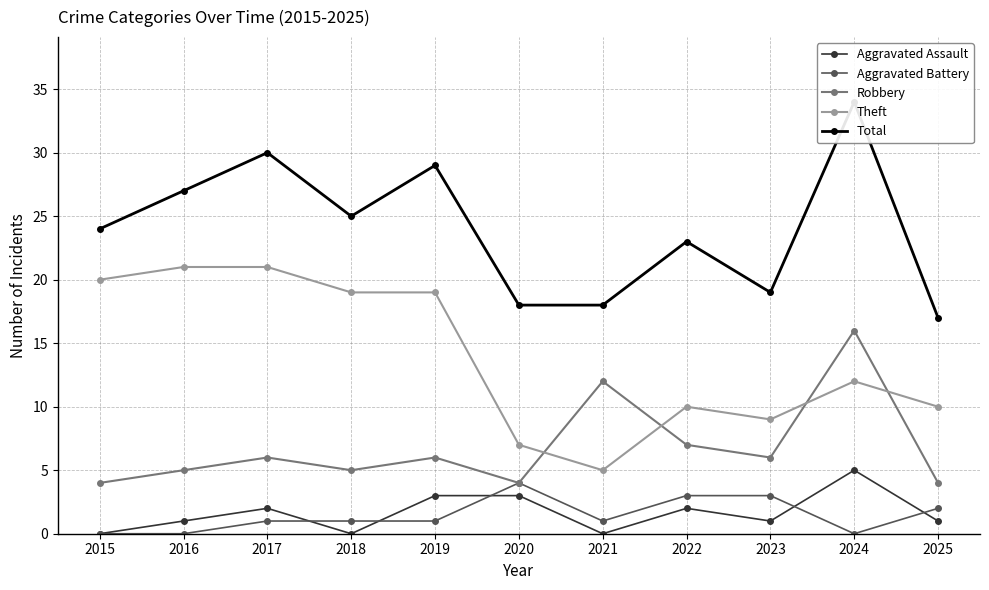

What is the total value across all series at 2018?

50